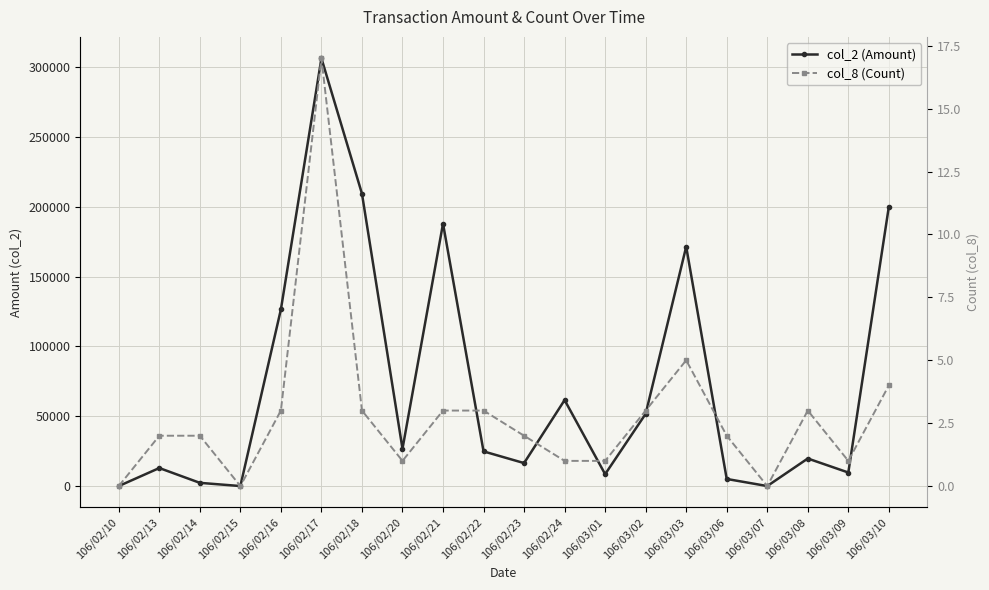

What is the difference between the highest and lowest values at 106/02/20?

26699